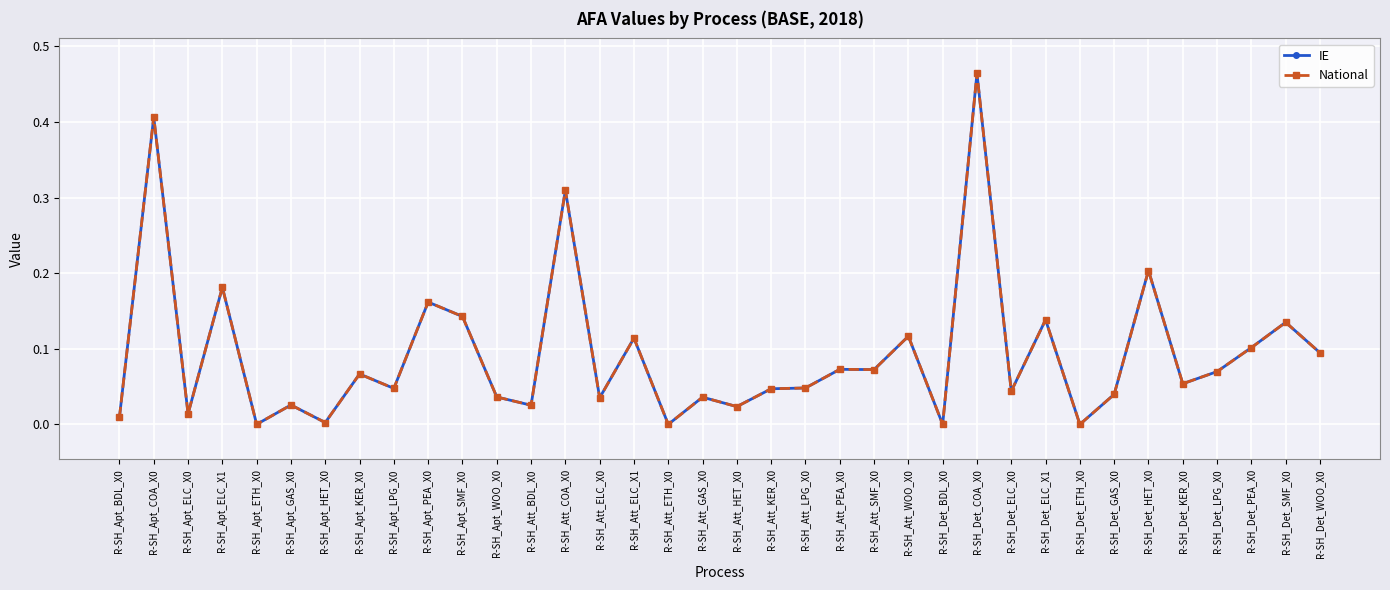

How many interior local peaks does the IE series have?

14